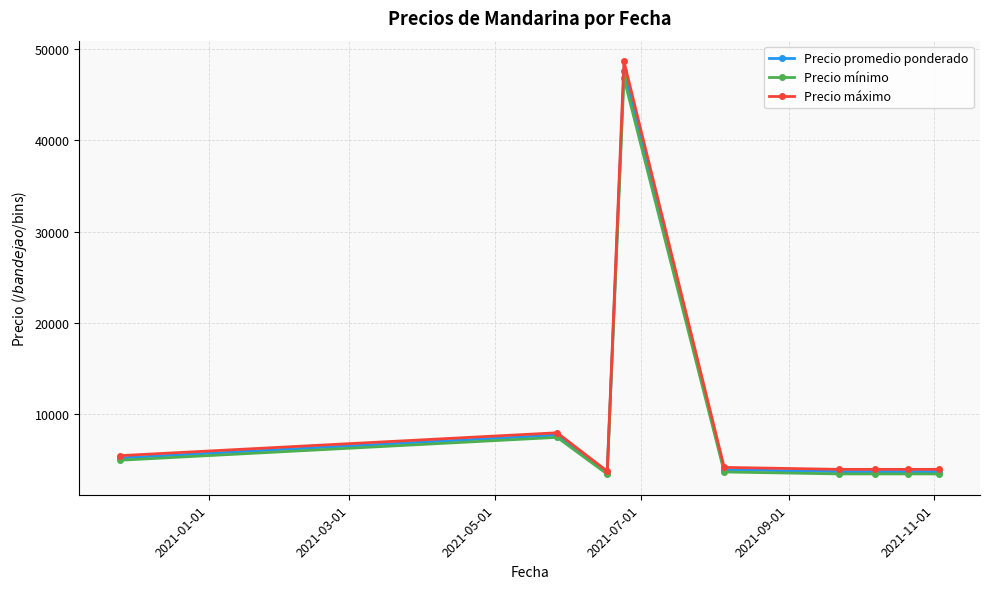

What is the sum of all Precio máximo values?

86147.6